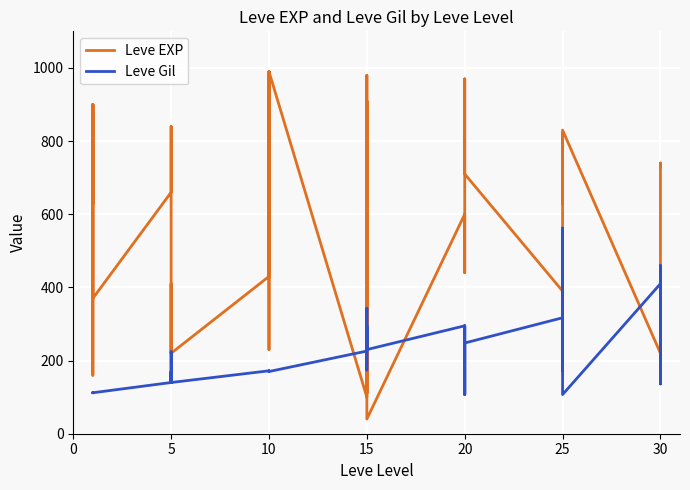

Is this an area chart (filled region under the line)?

No